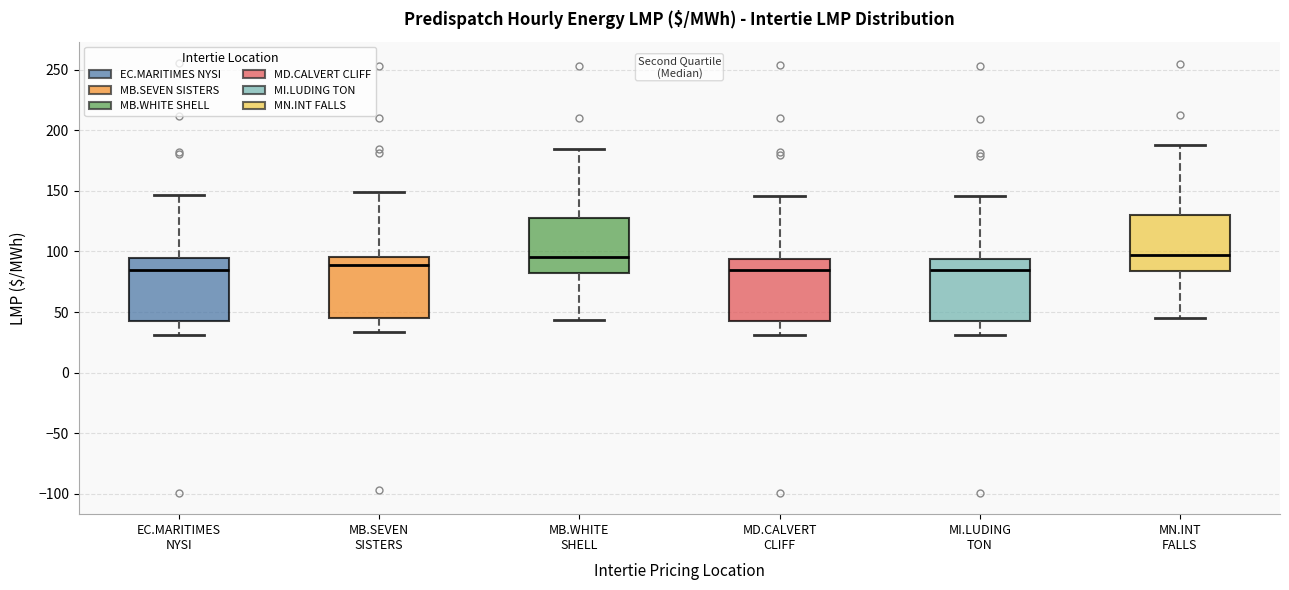

Where is the lower edge of the box for MN.INT FALLS on the y-axis? The values are not printed on the chart, so give them approximately, as read against the axis.

85